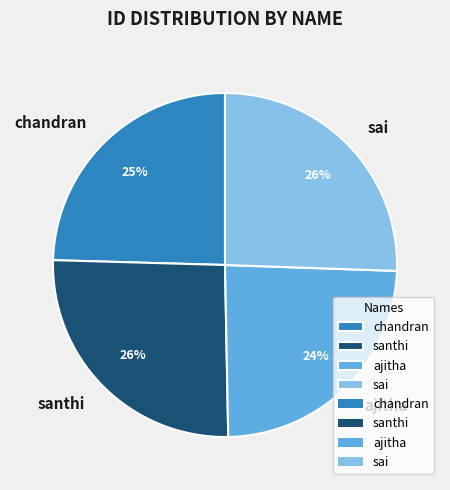

Count the number of slices in the pie.

4